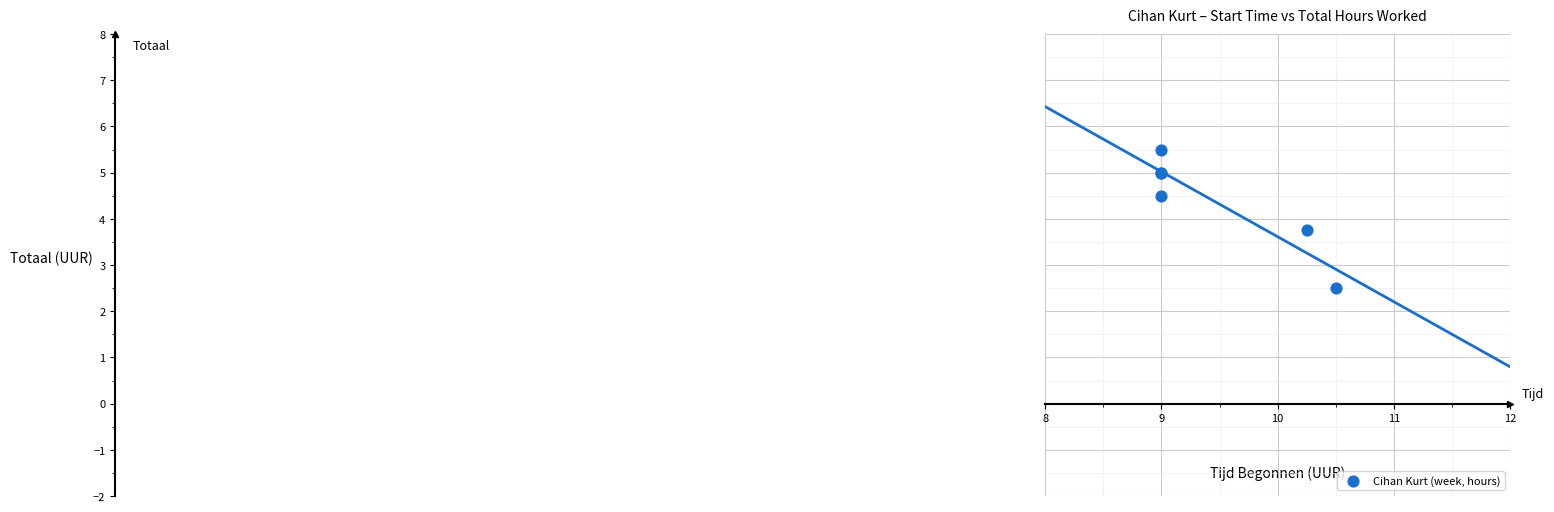

What Y value in the scatter plot is closest to 4?

3.8